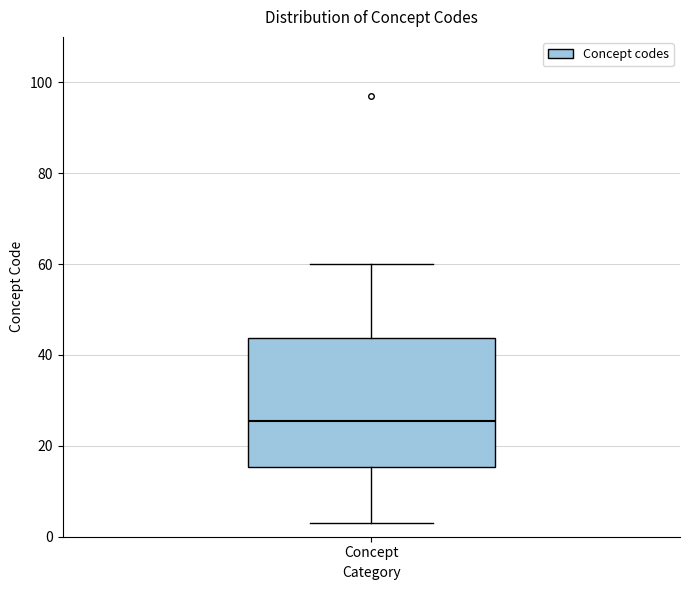

Where does the lower whisker of the box for Concept end on the y-axis? The values are not printed on the chart, so give them approximately, as read against the axis.

4